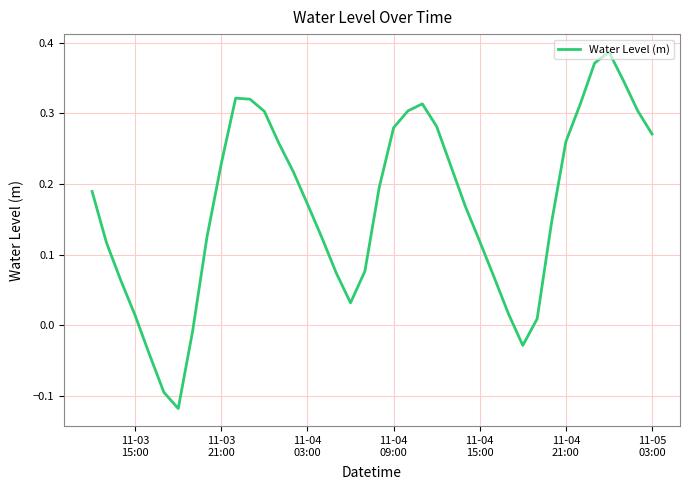

What is the difference between the maximum and minimum values?

0.5